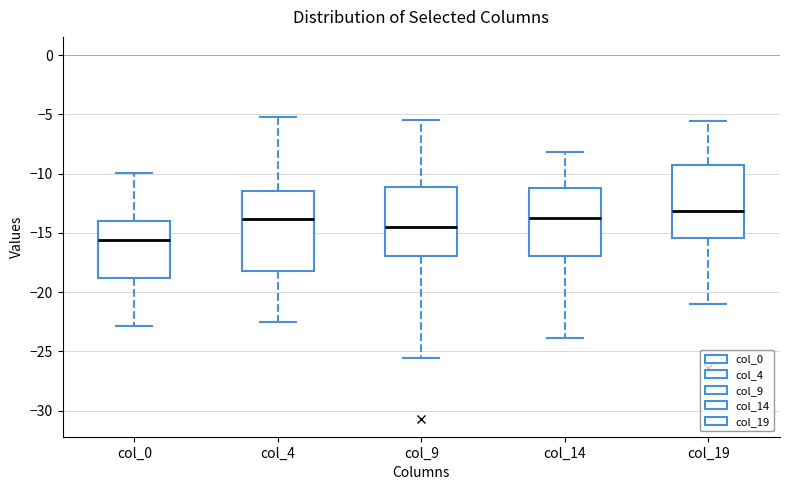

Which box is the tallest, from its lower edge to its upper edge?

col_4